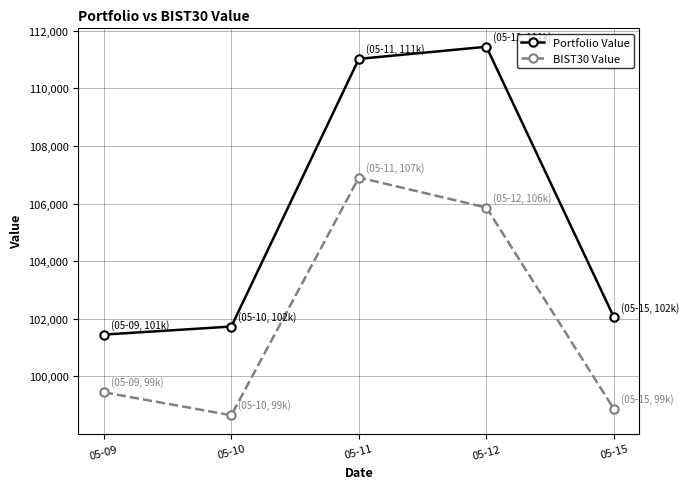

What are all the series names shown in the legend?

Portfolio Value, BIST30 Value